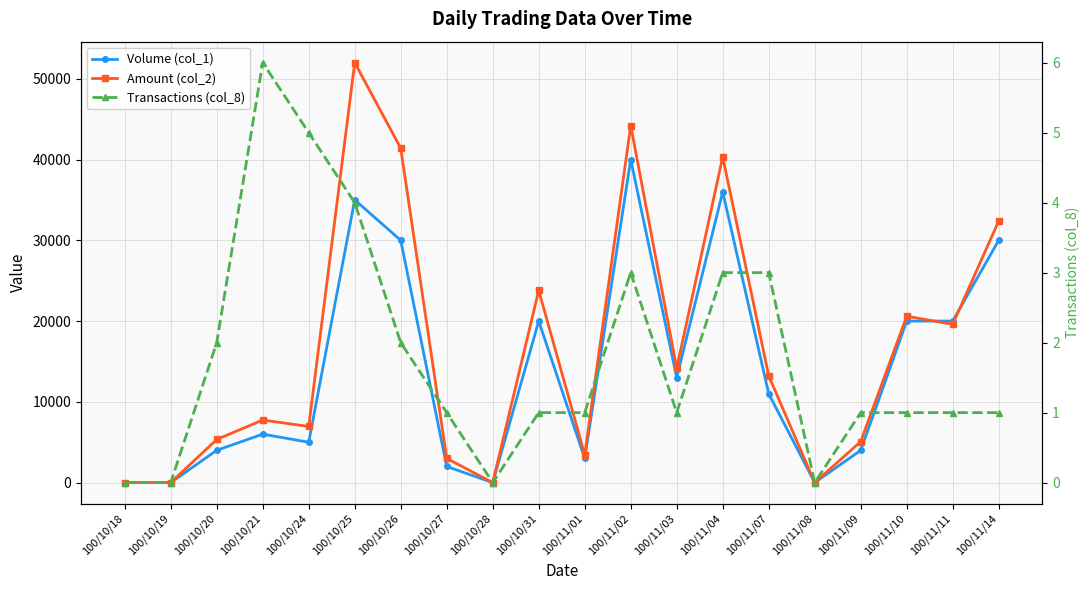

At 100/11/10, list the series in order from largest to smallest.

Amount (col_2), Volume (col_1), Transactions (col_8)